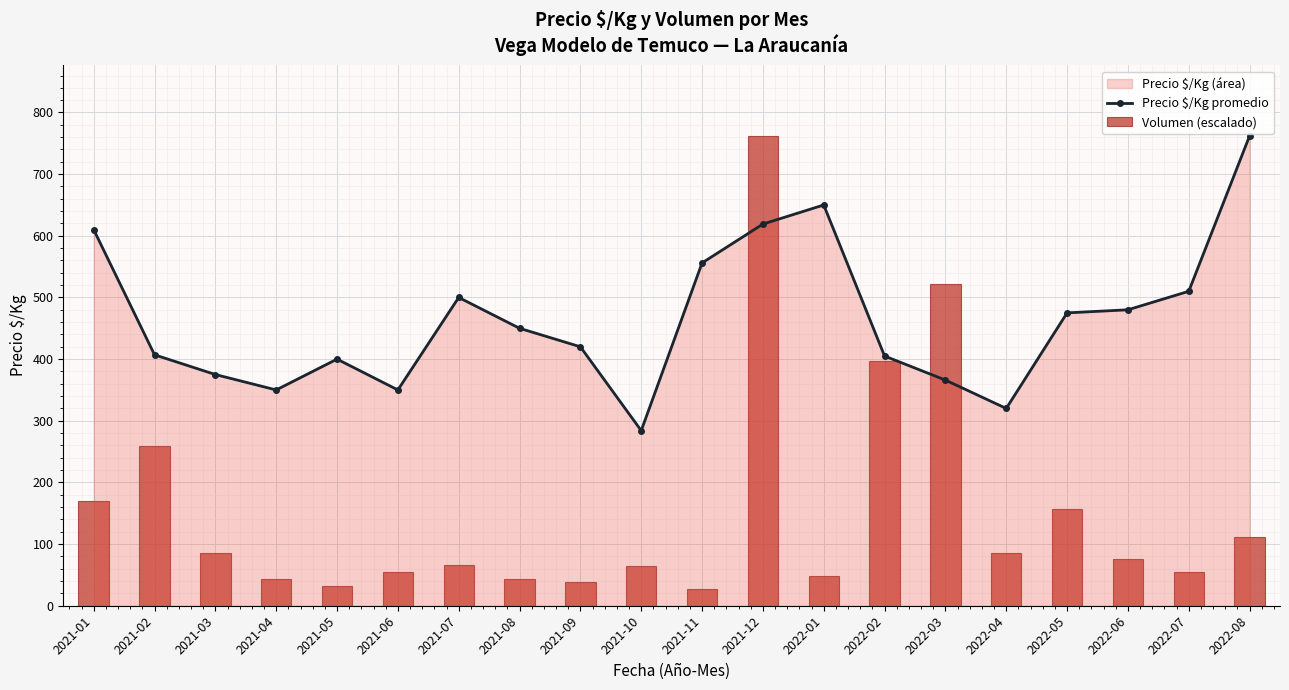

What is the difference between the second highest and second lowest values in the Volumen (escalado) series?

488.9